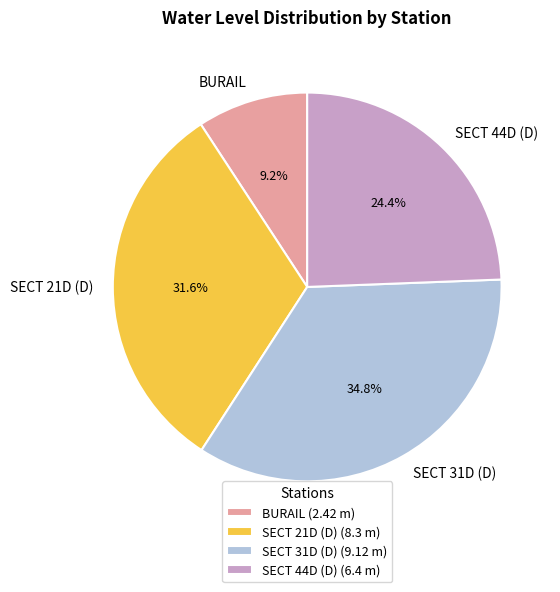

What percentage is the BURAIL slice, to the nearest percent?

9%